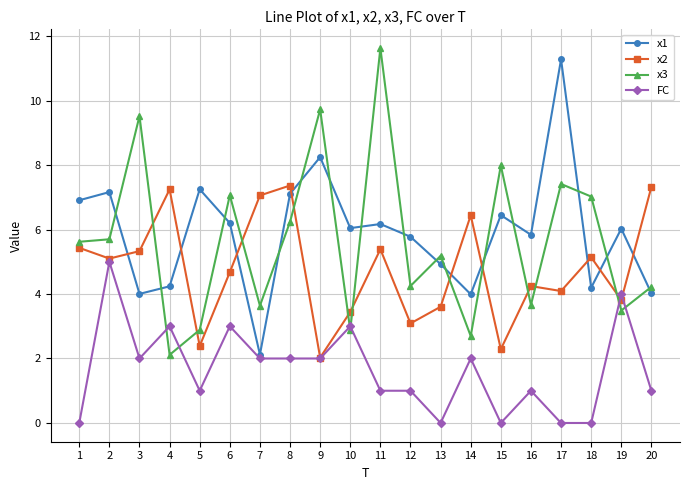

True or false: x3 has a value of 2.9 at 10.

True